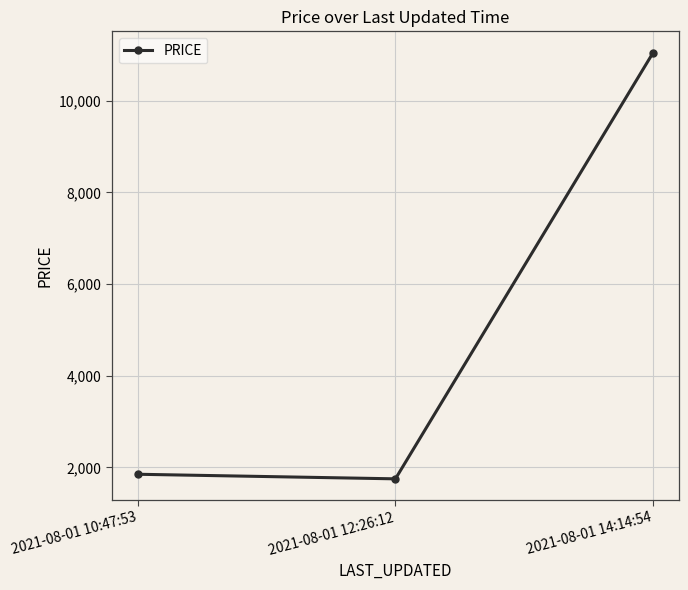

True or false: the data shows 11050 at 2021-08-01 14:14:54.

True